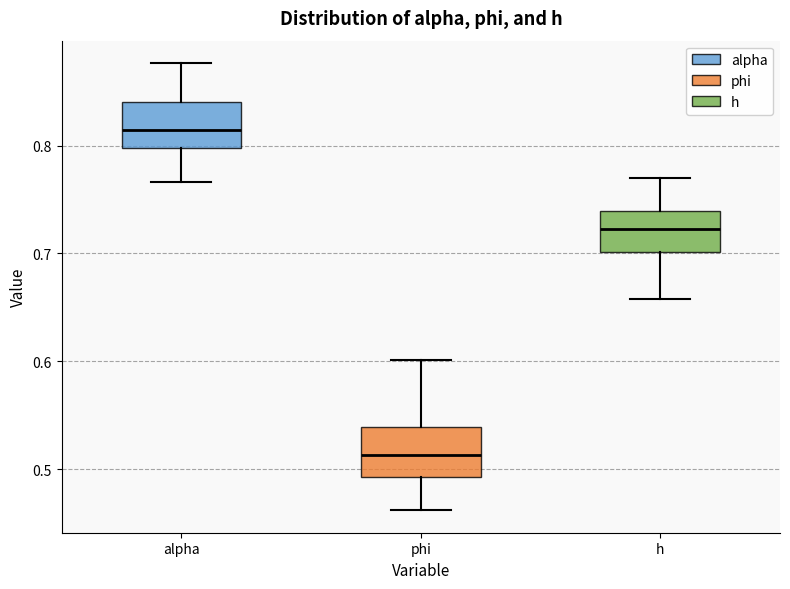

Reading left to right, read every box against the y-axis: the position of its median line, the range the box covers, and the ends of its whiskers. The values are not printed on the chart, so give them approximately, as read against the axis.

alpha: median 0.81, box 0.80 to 0.84, whiskers 0.77 to 0.88
phi: median 0.51, box 0.49 to 0.54, whiskers 0.46 to 0.60
h: median 0.72, box 0.70 to 0.74, whiskers 0.66 to 0.77